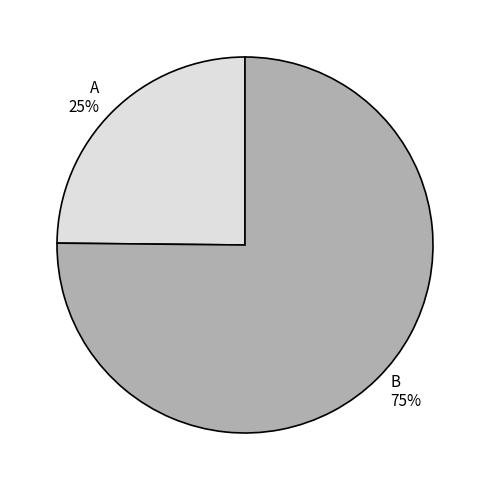

Is there any slice that represents more than half of the pie?

Yes